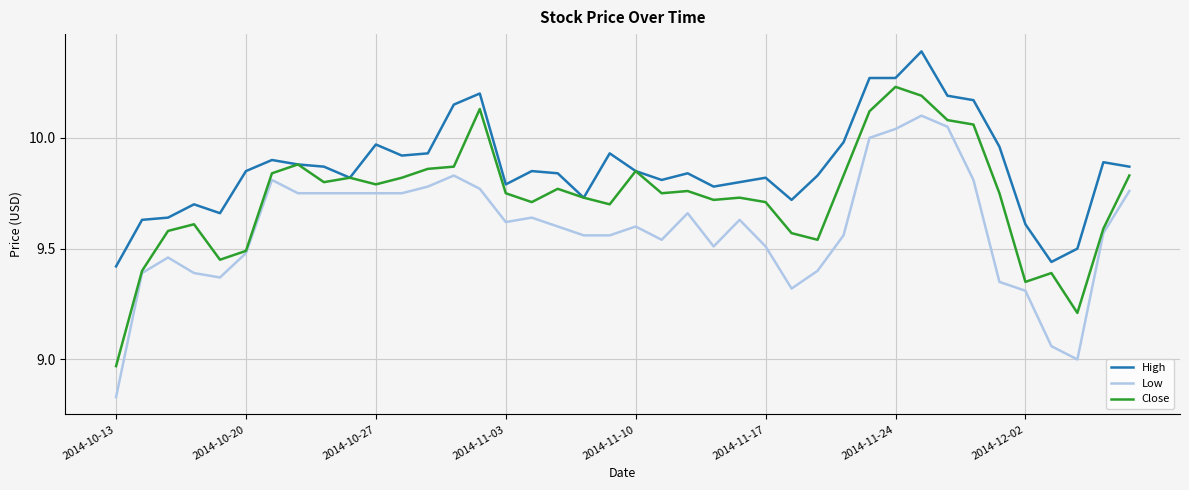

List the series in order of their peak value, lowest first.

Low, Close, High